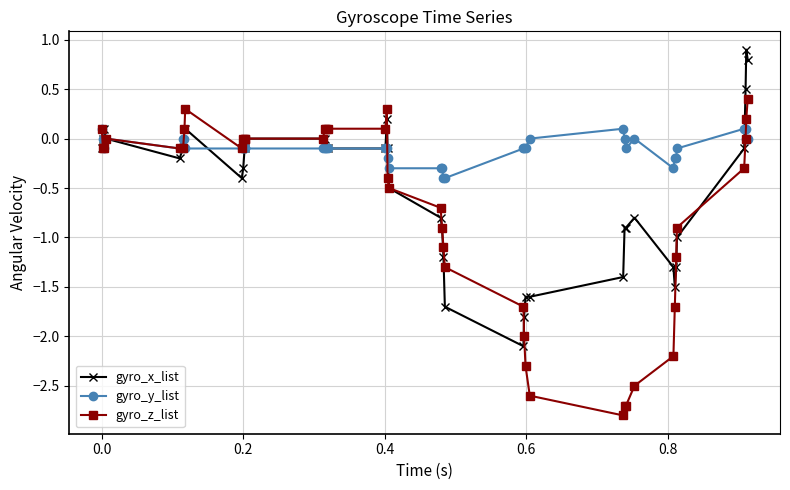

True or false: gyro_x_list has more than 0 interior local peaks.

True